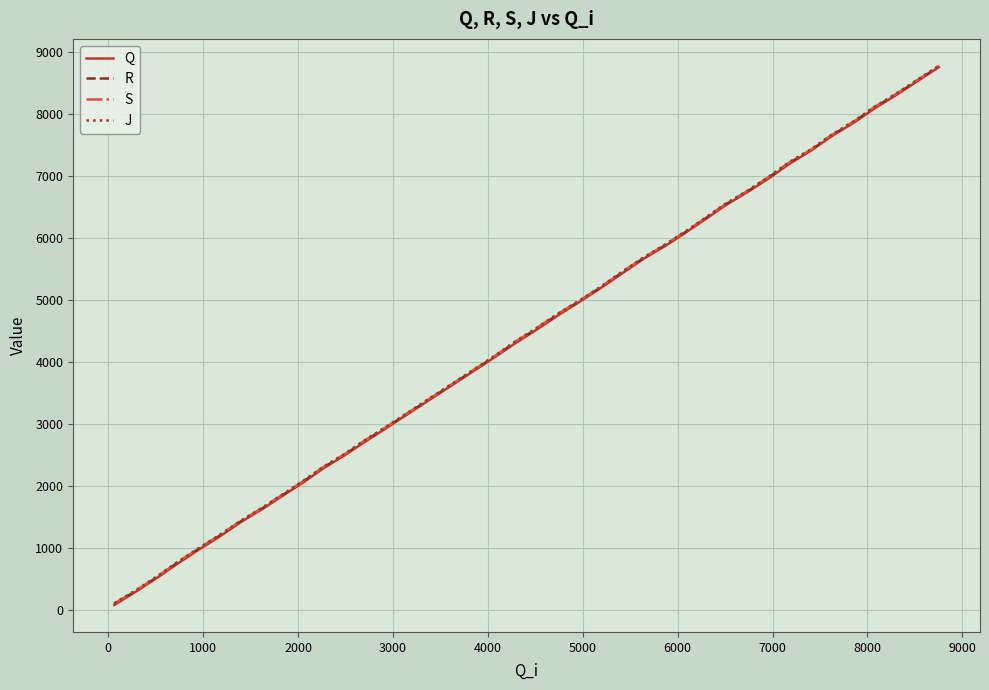

Reading left to right, what are all the values shown in this chart?

Q: 77	303	525	737	959	1181	1409	1632	1847	2059	2270	2492	2706	2938	3159	3381	3607	3835	4066	4286	4513	4744	4976	5206	5431	5661	5878	6094	6311	6527	6746	6965	7187	7415	7640	7865	8083	8311	8532	8753
R: 93	313	536	753	972	1196	1420	1644	1859	2072	2285	2502	2723	2948	3170	3392	3617	3846	4077	4302	4530	4761	4987	5217	5446	5671	5889	6104	6323	6539	6756	6980	7203	7424	7651	7877	8099	8322	8543	8763
S: 99	319	542	759	978	1202	1426	1650	1865	2078	2291	2508	2729	2954	3176	3399	3623	3852	4083	4309	4536	4767	4993	5223	5452	5677	5896	6110	6329	6545	6763	6986	7209	7430	7658	7883	8105	8328	8549	8769
J: 104	325	549	764	983	1207	1431	1656	1871	2083	2296	2513	2734	2960	3181	3405	3628	3857	4088	4315	4541	4773	4998	5228	5457	5683	5901	6115	6334	6551	6768	6991	7216	7436	7663	7889	8110	8333	8555	8774